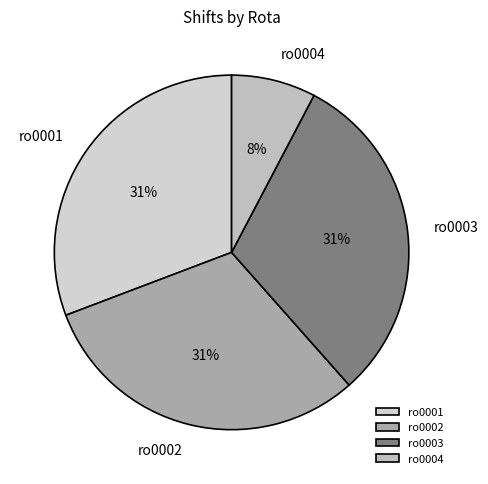

Which slice is the smallest?

ro0004